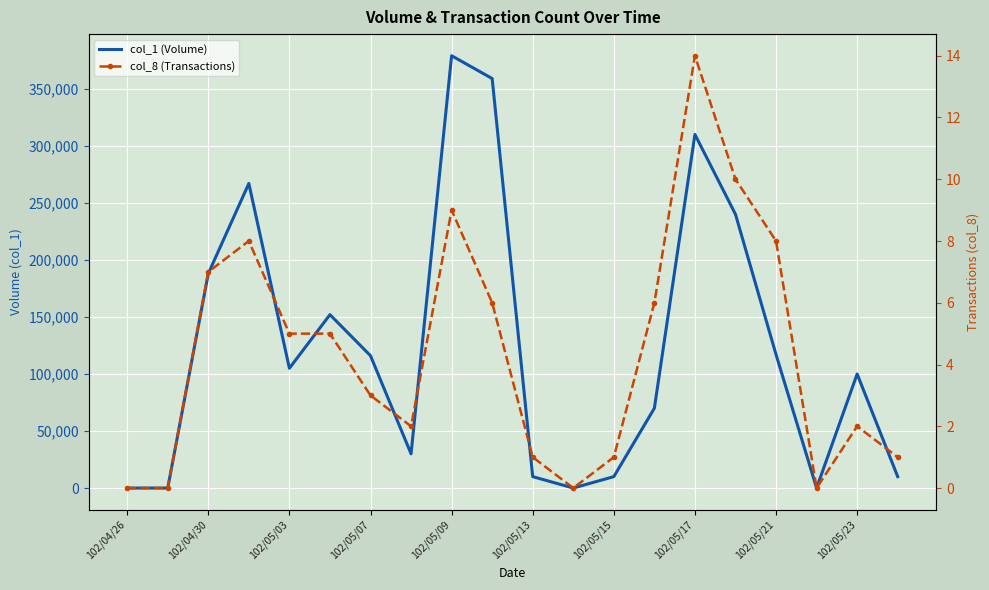

How many values in the col_8 (Transactions) series are below 5?

10